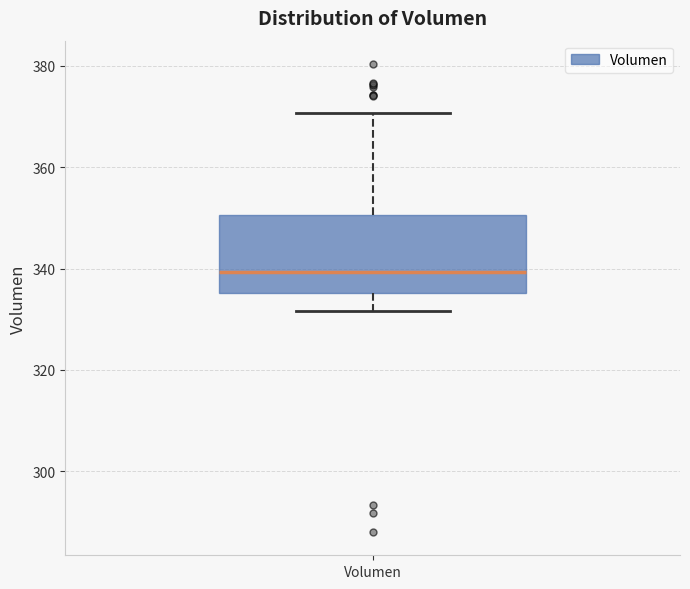

Transcribe this box plot: give where the median line is, the range the box spans, and where the two whiskers end, as read against the y-axis. The values are not printed on the chart, so give them approximately, as read against the axis.

median 340, box 336 to 350, whiskers 332 to 370